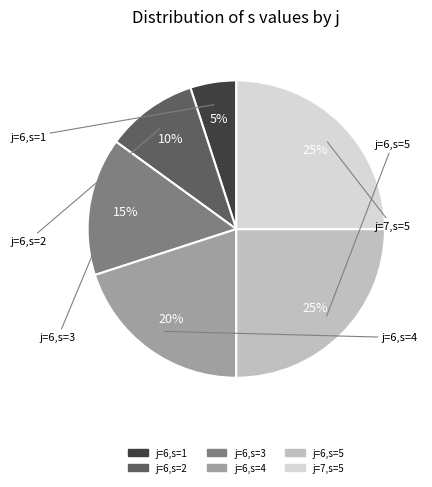

To the nearest percent, what is the average slice percentage?

17%